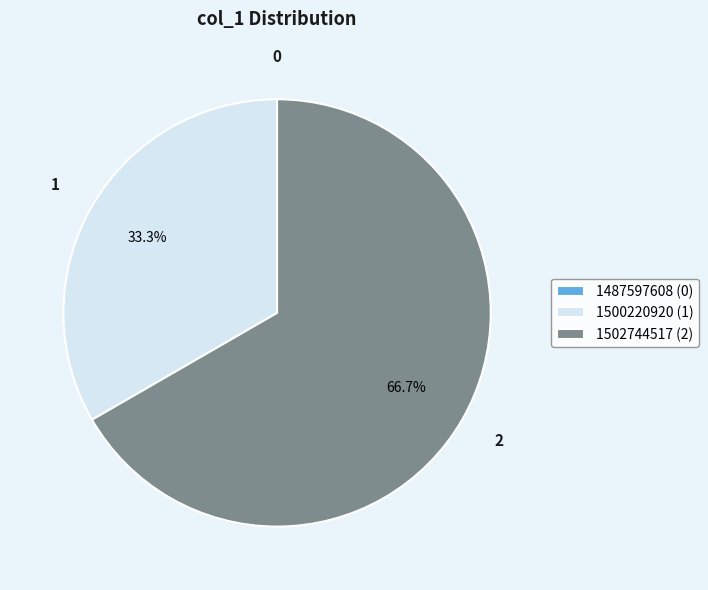

What percentage is NOT represented by 1502744517?

33.3%